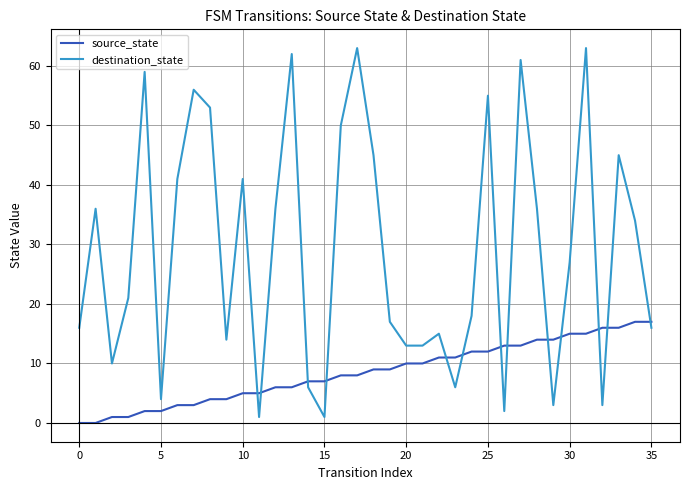

Which series has the largest total across all categories?

destination_state